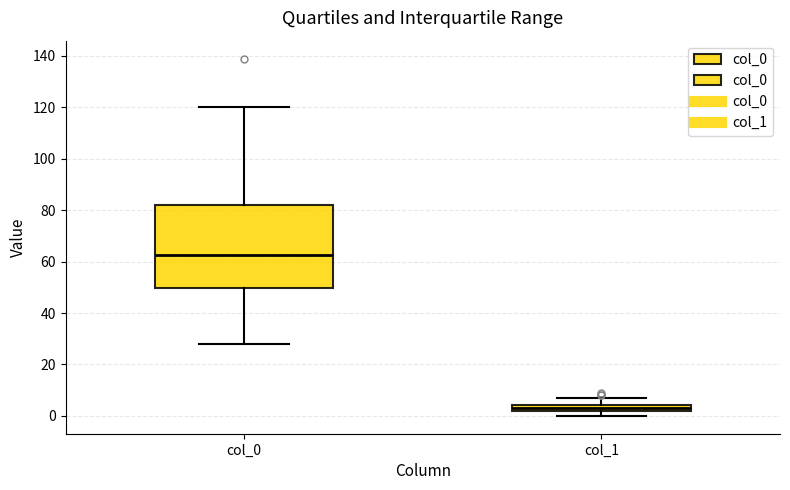

Which box is the tallest, from its lower edge to its upper edge?

col_0